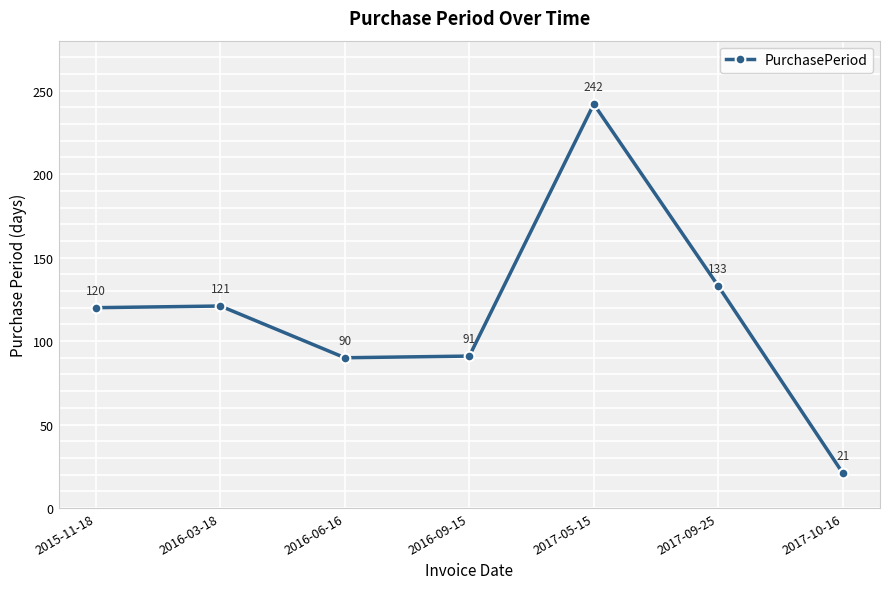

Reading left to right, list all the values displayed in this chart.

2015-11-18=120	2016-03-18=121	2016-06-16=90	2016-09-15=91	2017-05-15=242	2017-09-25=133	2017-10-16=21